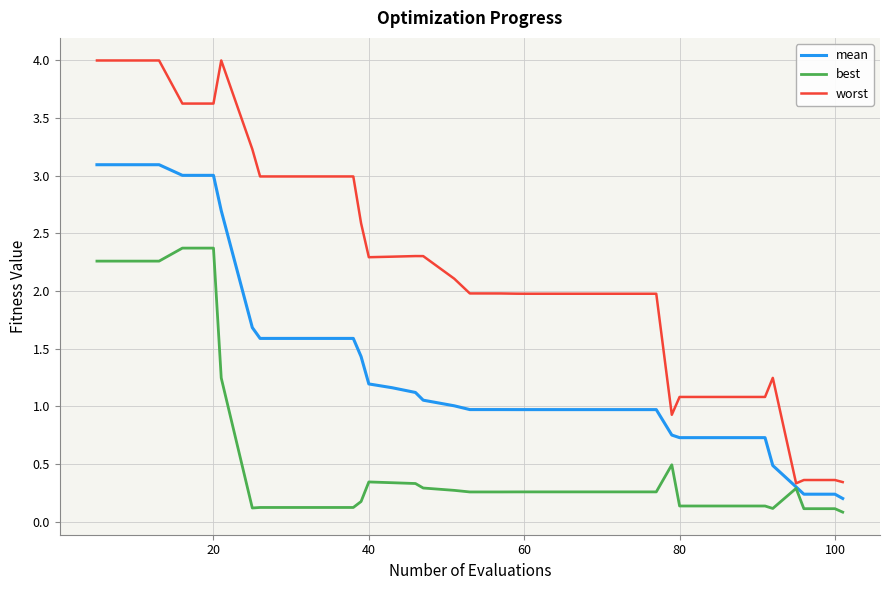

What is the greatest value displayed?

4.0